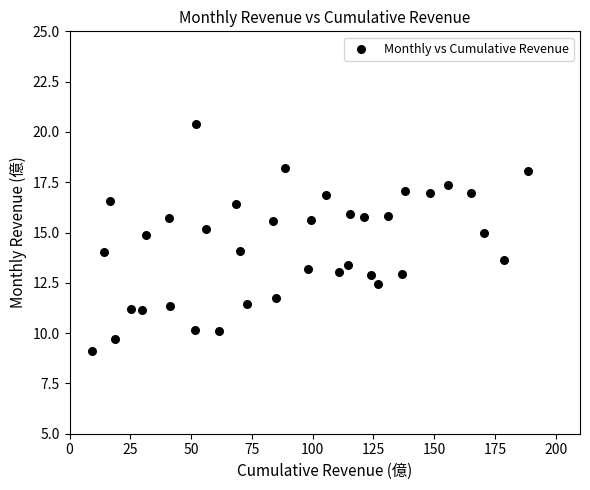

What is the range of X values (max minus min)?

179.4